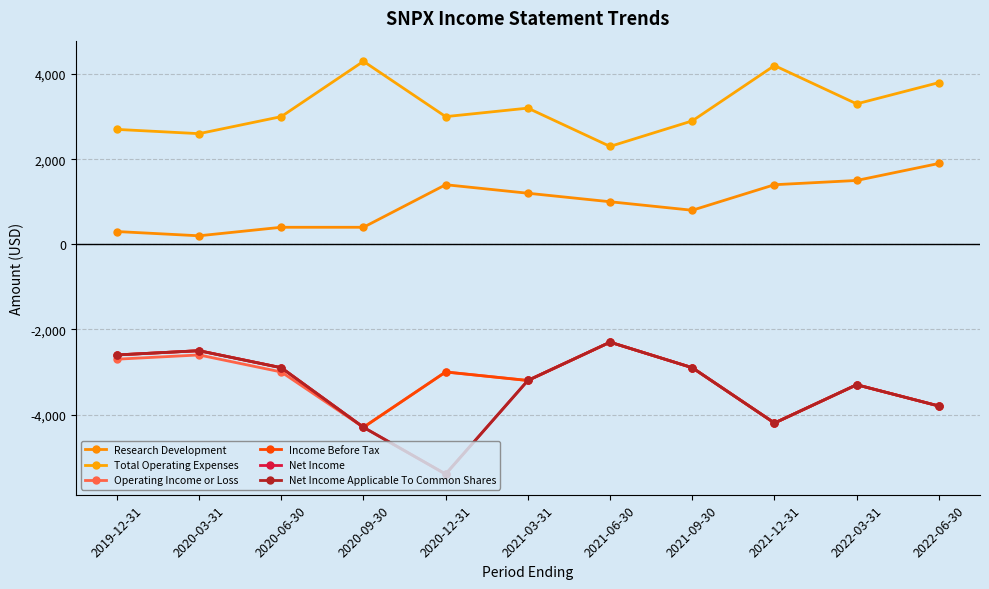

What is the label of the 4th point from the left?

2020-09-30